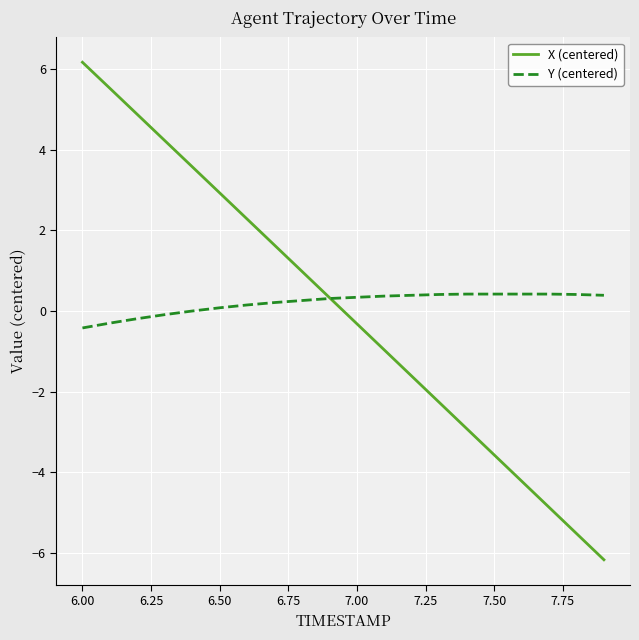

What is the difference between the maximum and minimum values in the X (centered) series?

12.3